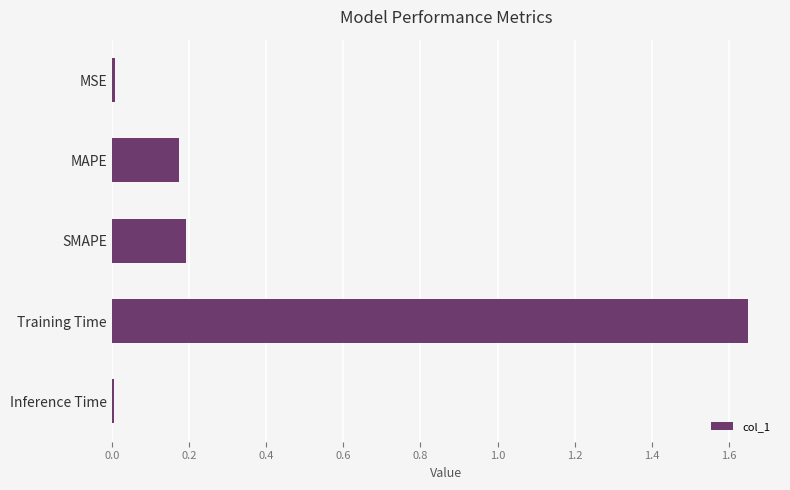

The chart shows a value of 0.0 at MSE. True or false?

True